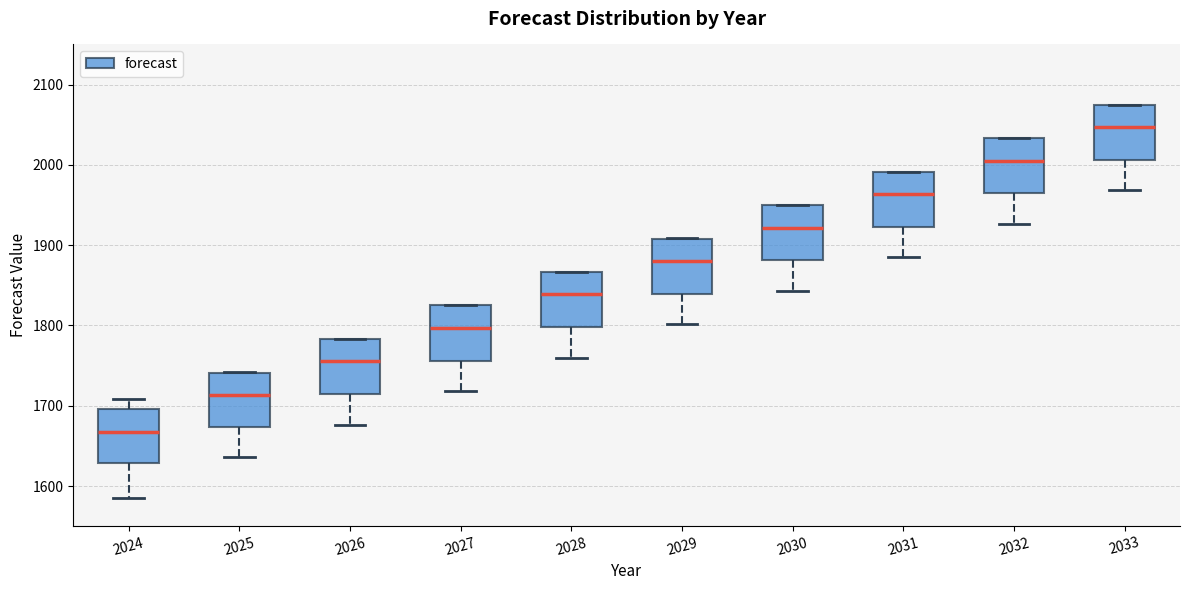

Reading left to right, read every box against the y-axis: the position of its median line, the range the box covers, and the ends of its whiskers. The values are not printed on the chart, so give them approximately, as read against the axis.

2024: median 1670, box 1630 to 1700, whiskers 1590 to 1710
2025: median 1710, box 1670 to 1740, whiskers 1640 to 1740
2026: median 1760, box 1710 to 1780, whiskers 1680 to 1780
2027: median 1800, box 1760 to 1820, whiskers 1720 to 1820
2028: median 1840, box 1800 to 1870, whiskers 1760 to 1870
2029: median 1880, box 1840 to 1910, whiskers 1800 to 1910
2030: median 1920, box 1880 to 1950, whiskers 1840 to 1950
2031: median 1960, box 1920 to 1990, whiskers 1880 to 1990
2032: median 2010, box 1960 to 2030, whiskers 1930 to 2030
2033: median 2050, box 2010 to 2070, whiskers 1970 to 2080